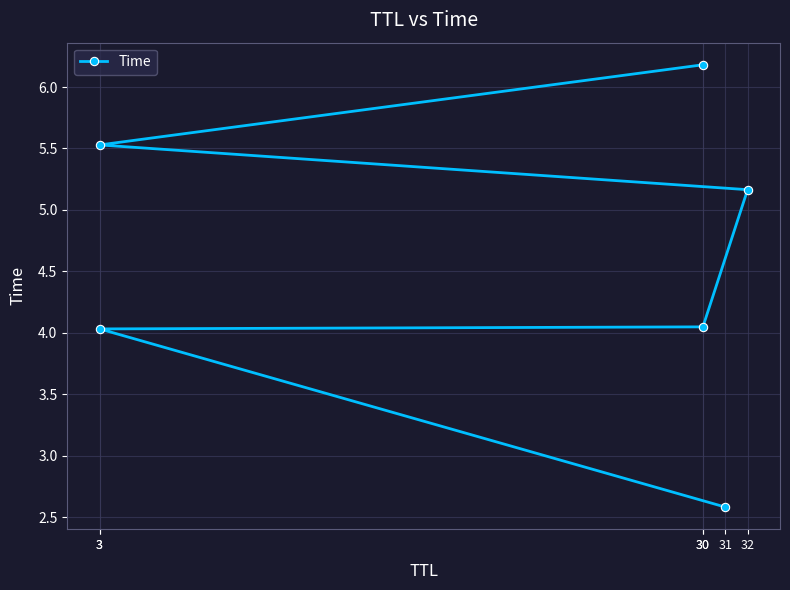

What is the difference between the maximum and minimum values?

3.6